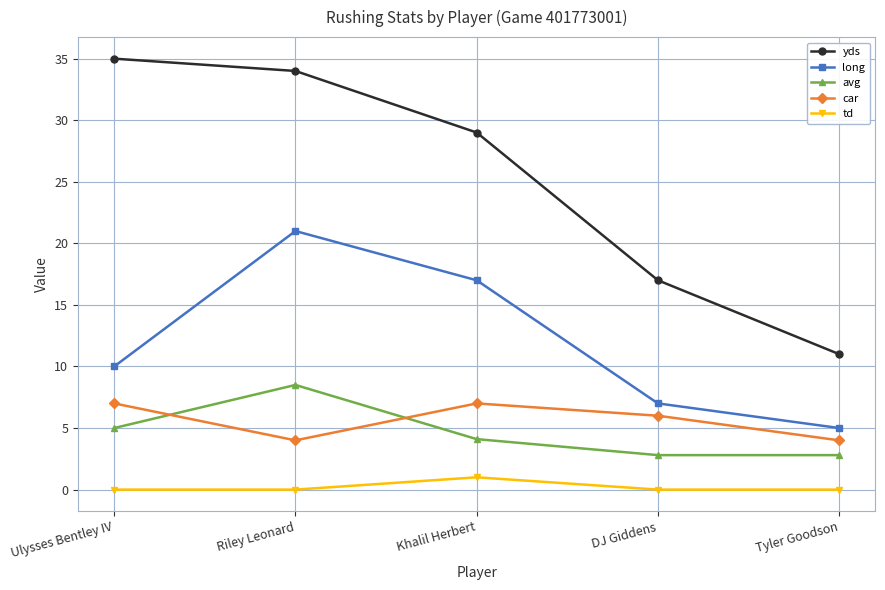

What is the total value across all series at Riley Leonard?

67.5